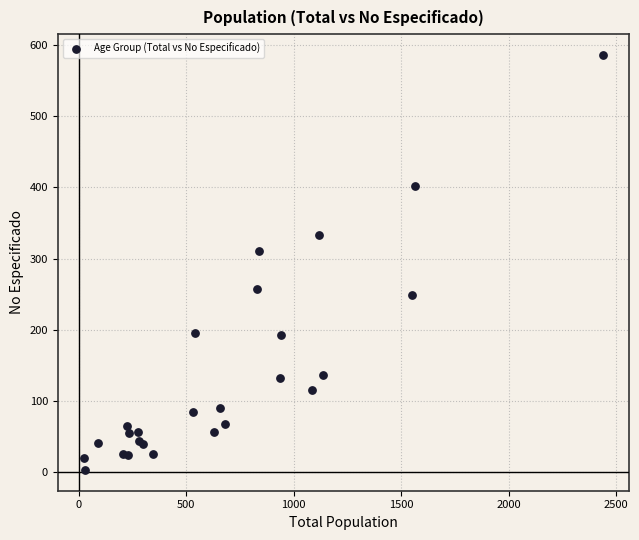

What Y value in the scatter plot is closest to 294?

310